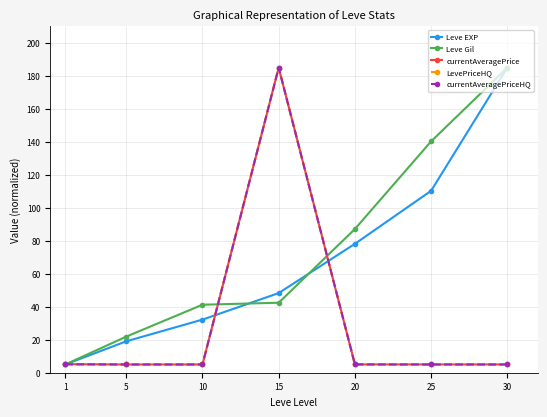

At which category is the sum across all series the highest?

15